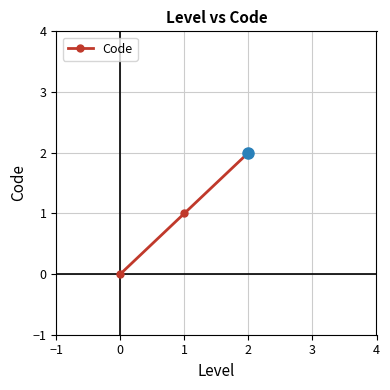

At which category does the chart reach its peak across all series?

2